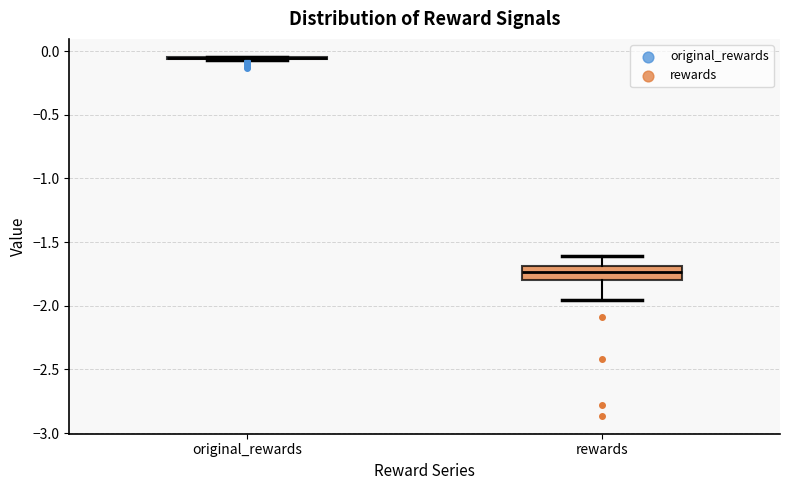

Comparing the boxes themselves (not the whiskers), which one is the tallest?

rewards